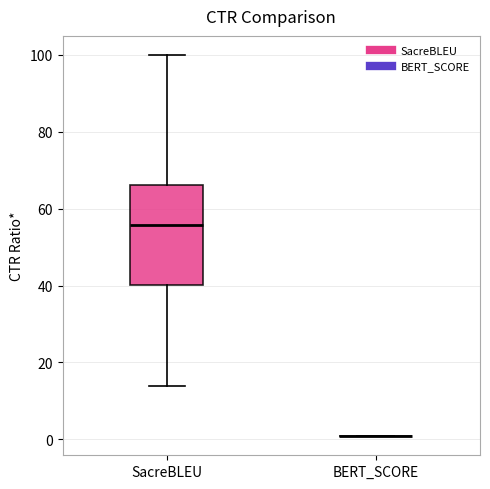

Reading left to right, read every box against the y-axis: the position of its median line, the range the box covers, and the ends of its whiskers. The values are not printed on the chart, so give them approximately, as read against the axis.

SacreBLEU: median 56, box 40 to 66, whiskers 14 to 100
BERT_SCORE: box collapsed to a line at 0, whiskers 0 to 2